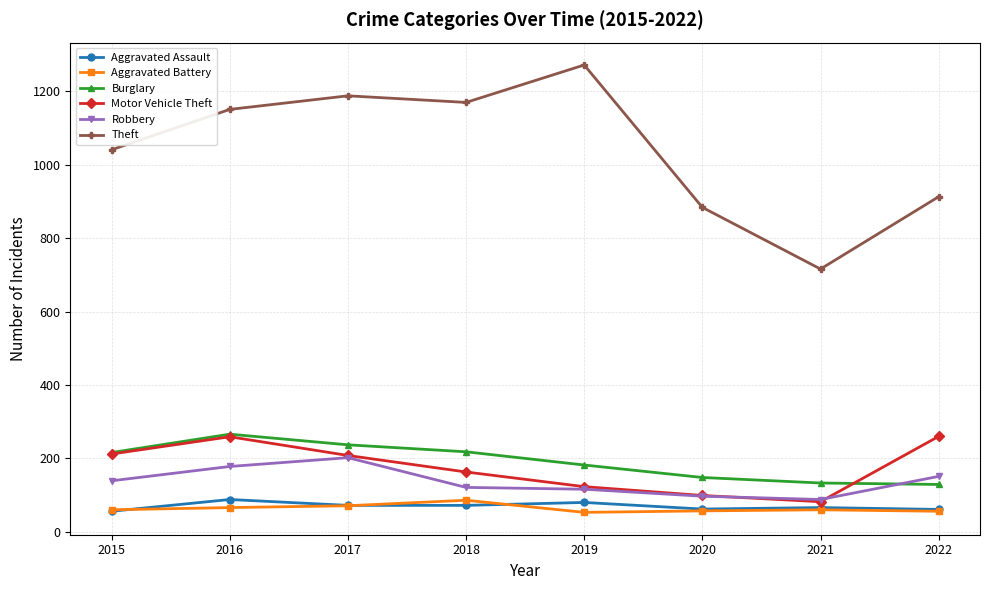

Is the value of Burglary at 2015 greater than the value of Theft at 2021?

No